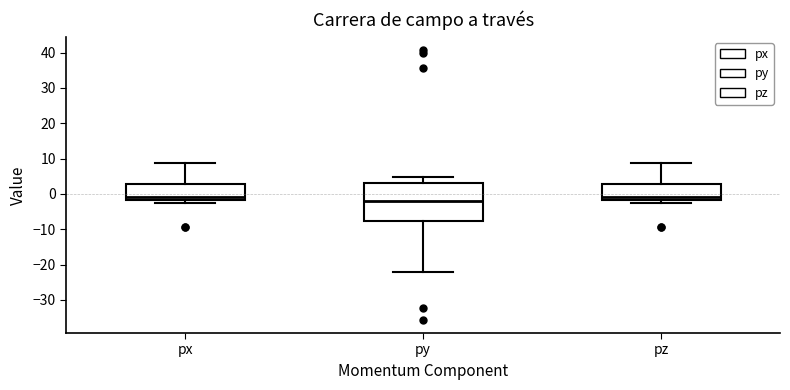

Which box is the tallest, from its lower edge to its upper edge?

py